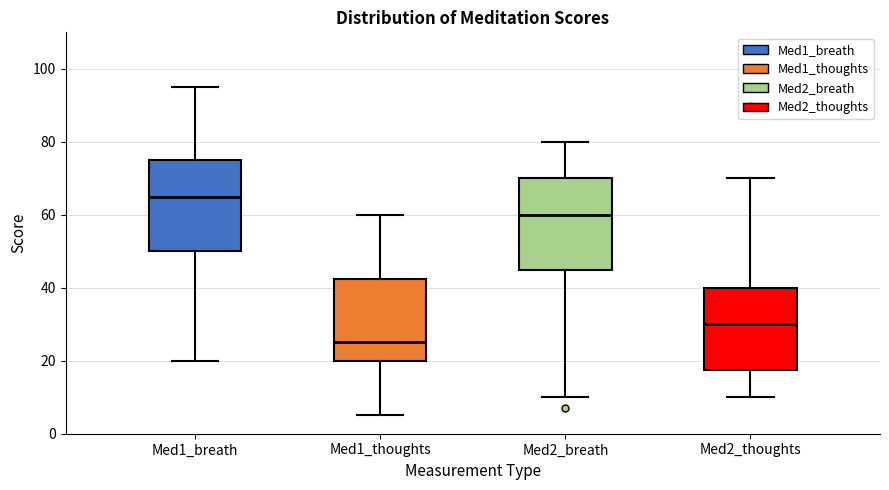

Reading left to right, transcribe this box plot: for each box, give where its median line is, the range the box spans, and where its two whiskers end, as read against the y-axis. The values are not printed on the chart, so give them approximately, as read against the axis.

Med1_breath: median 66, box 50 to 76, whiskers 20 to 96
Med1_thoughts: median 26, box 20 to 42, whiskers 6 to 60
Med2_breath: median 60, box 46 to 70, whiskers 10 to 80
Med2_thoughts: median 30, box 18 to 40, whiskers 10 to 70